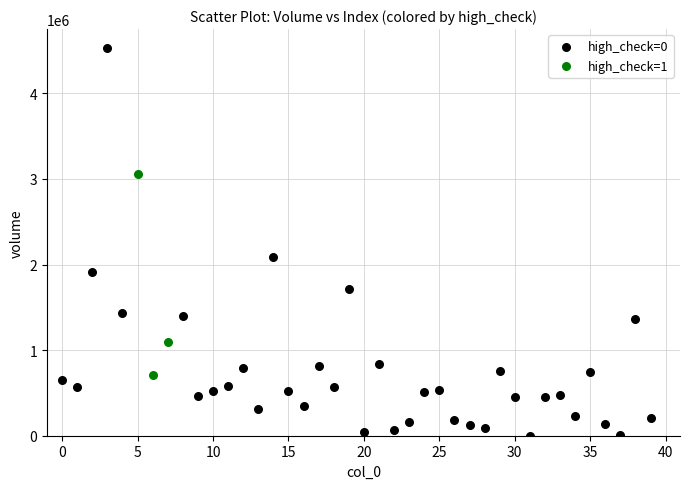

Which series contains the highest Y value?

high_check=0